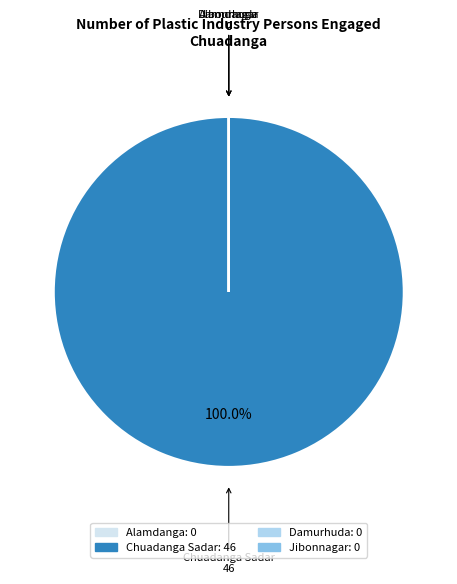

Which slice is the largest?

Chuadanga Sadar